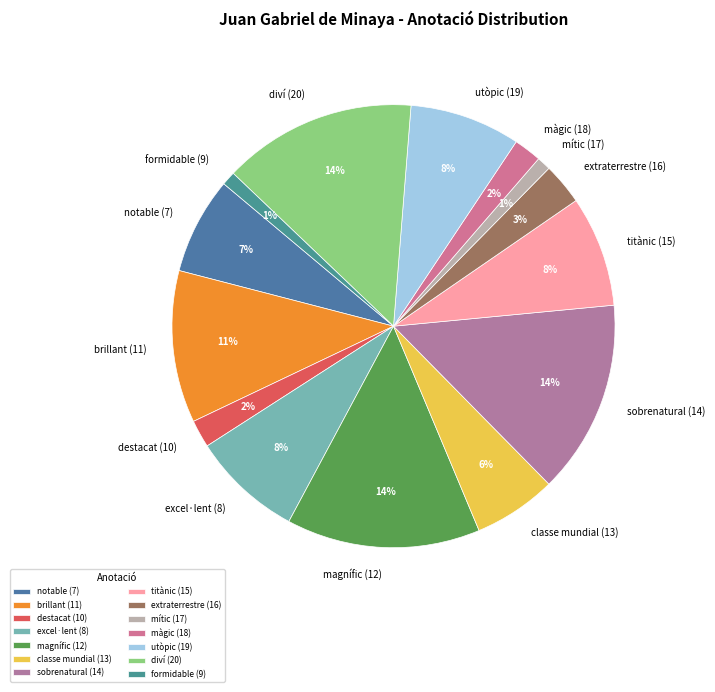

Count the number of slices in the pie.

14